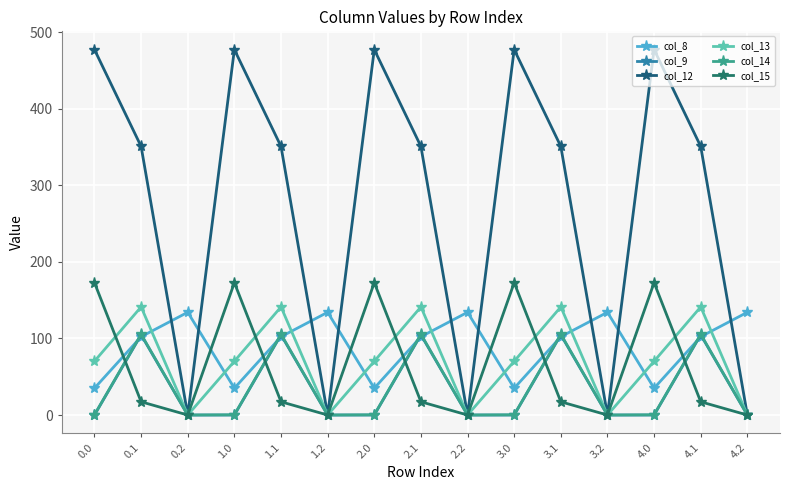

True or false: col_12 has more than 1 interior local peaks.

True